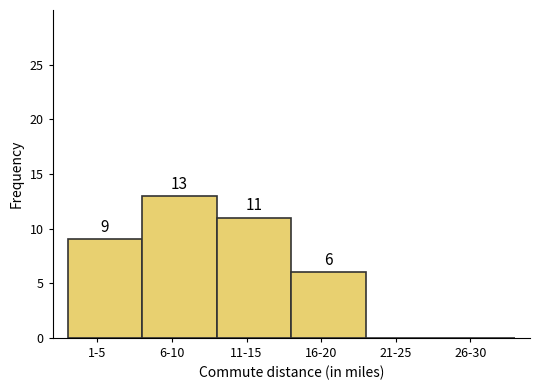

Reading left to right, list all the values displayed in this chart.

1-5=9	6-10=13	11-15=11	16-20=6	21-25=0	26-30=0